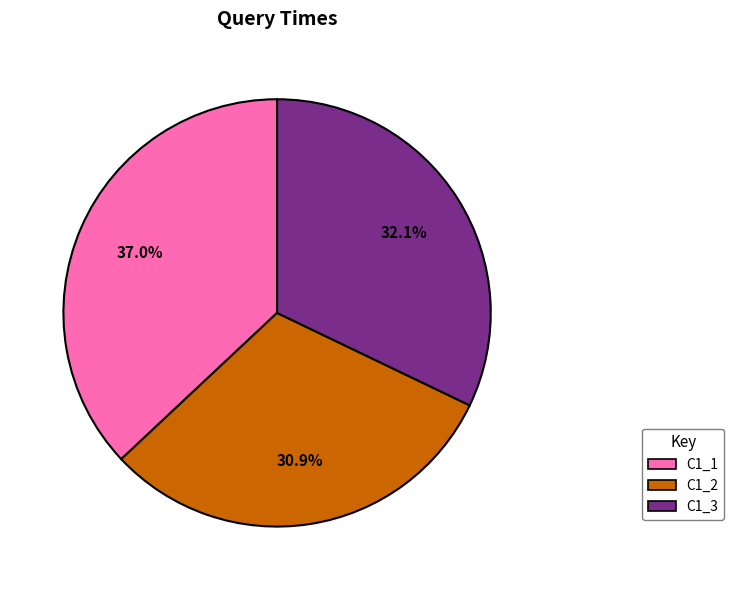

Between C1_2 and C1_1, which is larger?

C1_1